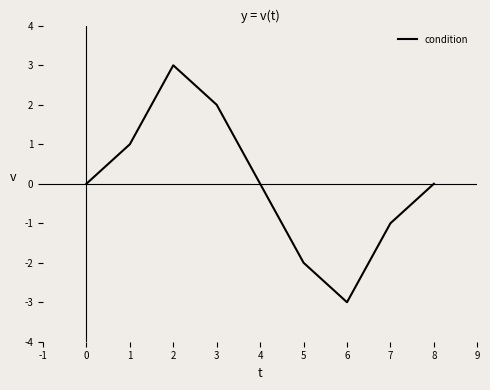

The chart shows a value of 0 at 3. True or false?

False